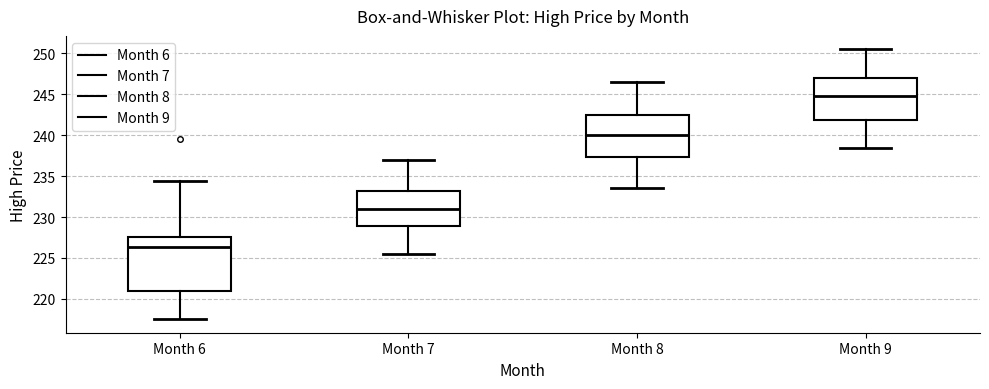

Which box's median line is the highest?

Month 9